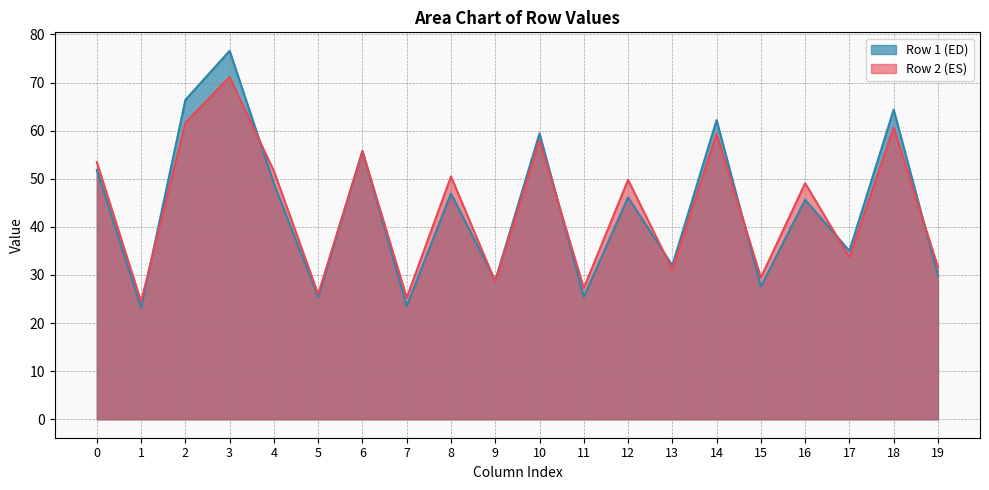

The value of Row 2 (ES) at 15 is 29.5. True or false?

True